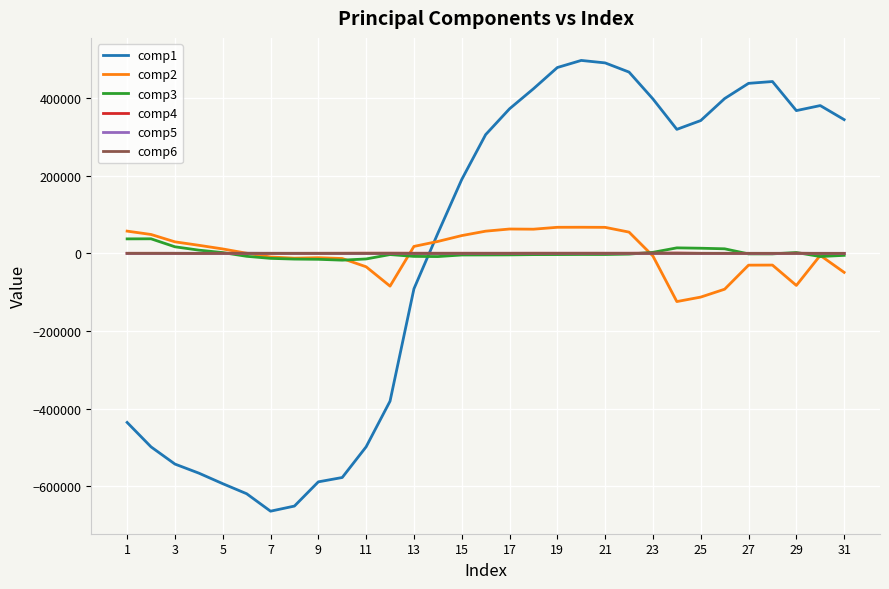

What is the greatest value displayed?

496505.2